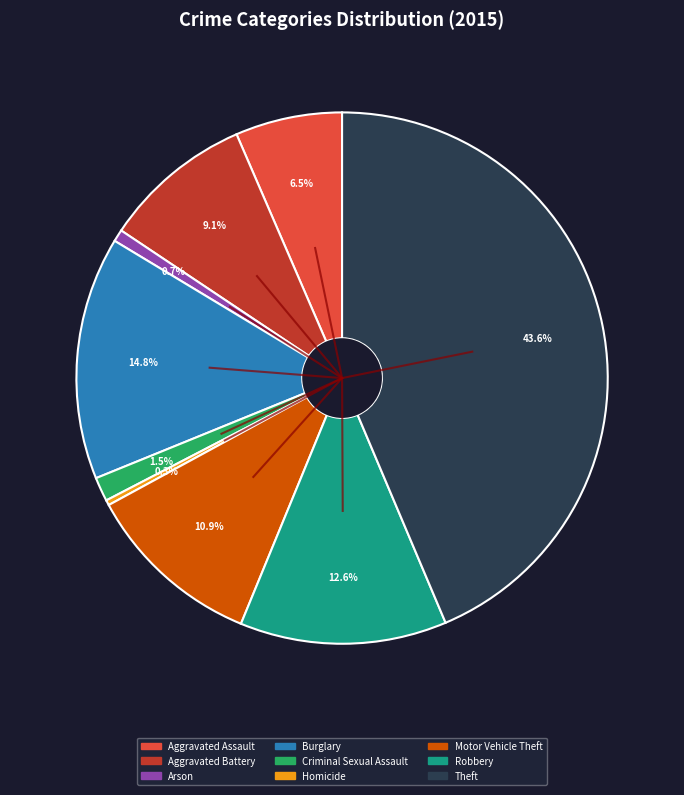

How many segments does this pie chart have?

9